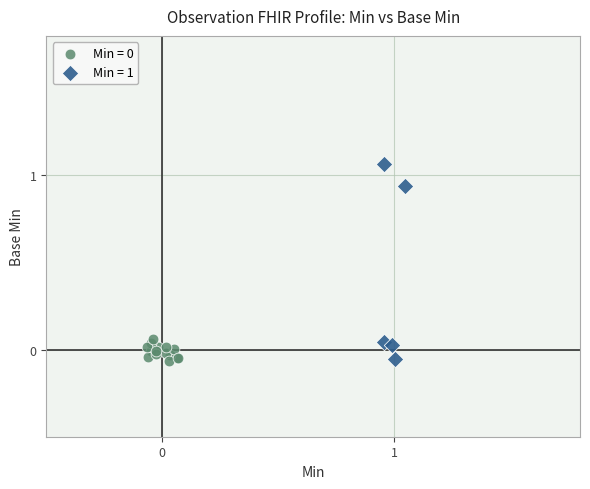

Which series reaches the maximum Y coordinate?

Min = 1